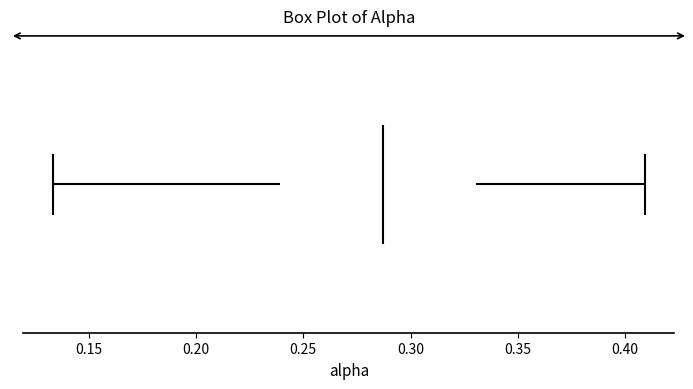

Read this box plot against the x-axis: the position of the median line, the range covered by the box, and the ends of both whiskers. The values are not printed on the chart, so give them approximately, as read against the axis.

median 0.285, box 0.240 to 0.330, whiskers 0.135 to 0.410